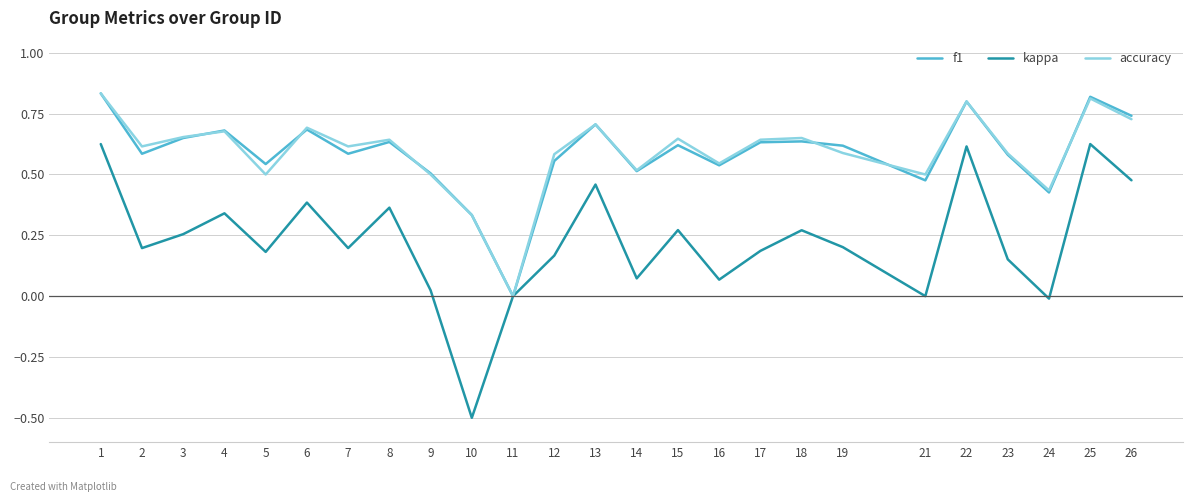

Is the value of accuracy at 11 greater than the value of f1 at 22?

No